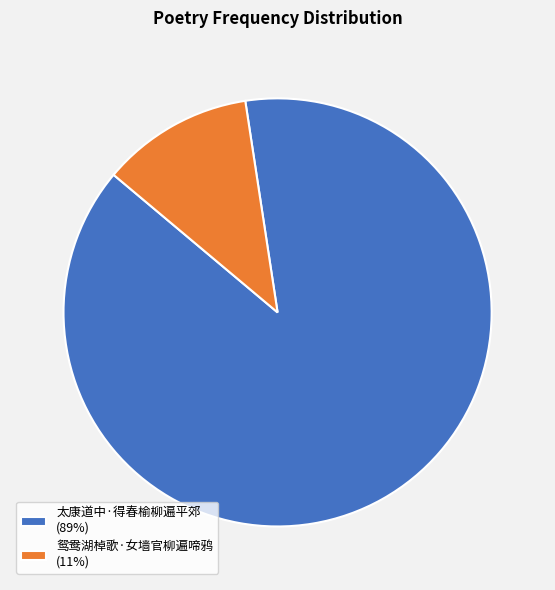

Between 太康道中·得春榆柳遍平郊 (89%) and 鸳鸯湖棹歌·女墙官柳遍啼鸦 (11%), which is larger?

太康道中·得春榆柳遍平郊 (89%)